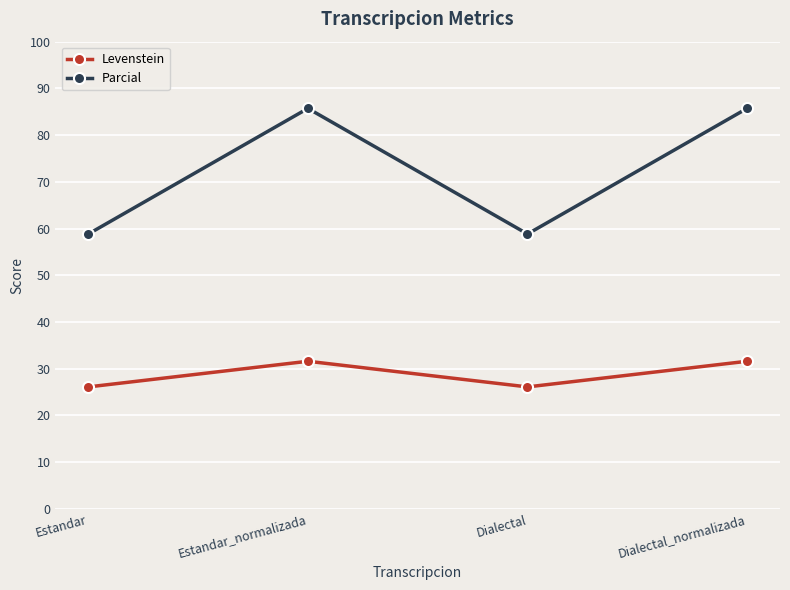

Where is the first local minimum for Levenstein?

Dialectal